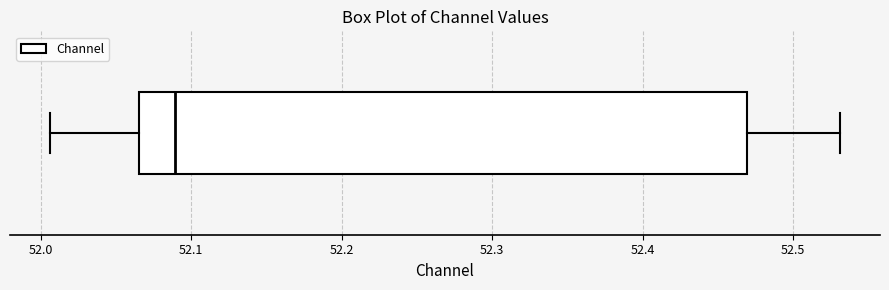

Read this box plot against the x-axis: the position of the median line, the range covered by the box, and the ends of both whiskers. The values are not printed on the chart, so give them approximately, as read against the axis.

median 52.09, box 52.07 to 52.47, whiskers 52.01 to 52.53